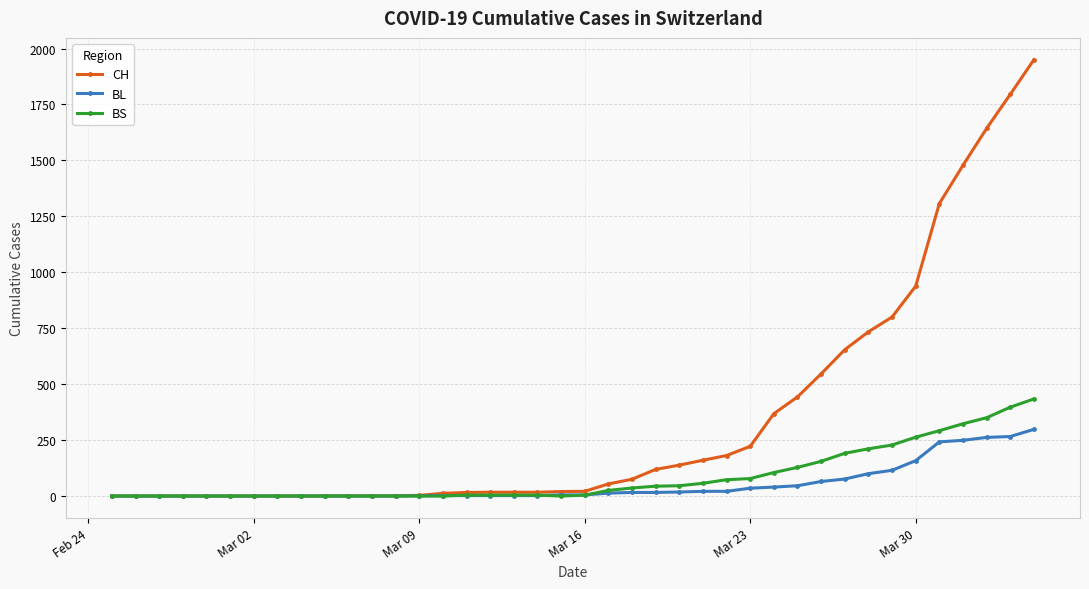

What are all the series names shown in the legend?

CH, BL, BS